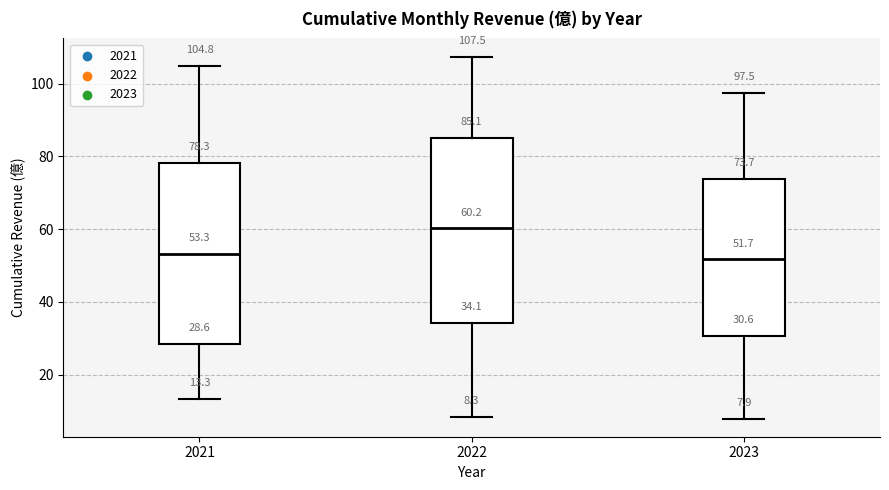

Which box's median line is the highest?

2022